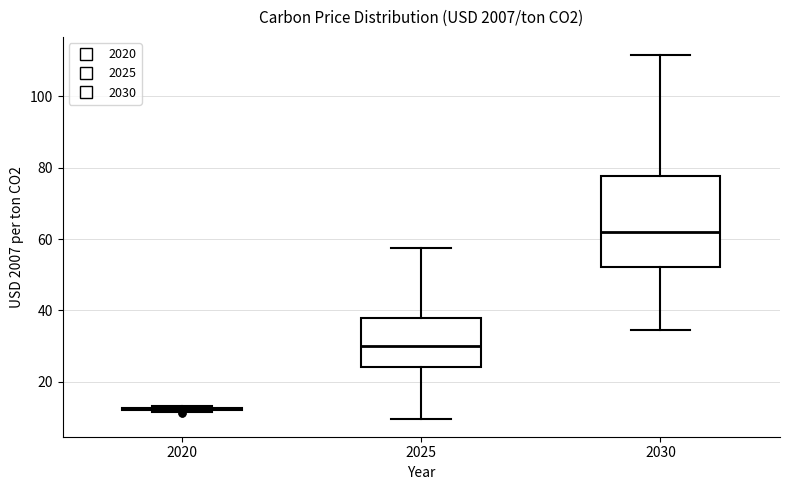

Comparing the boxes themselves (not the whiskers), which one is the tallest?

2030